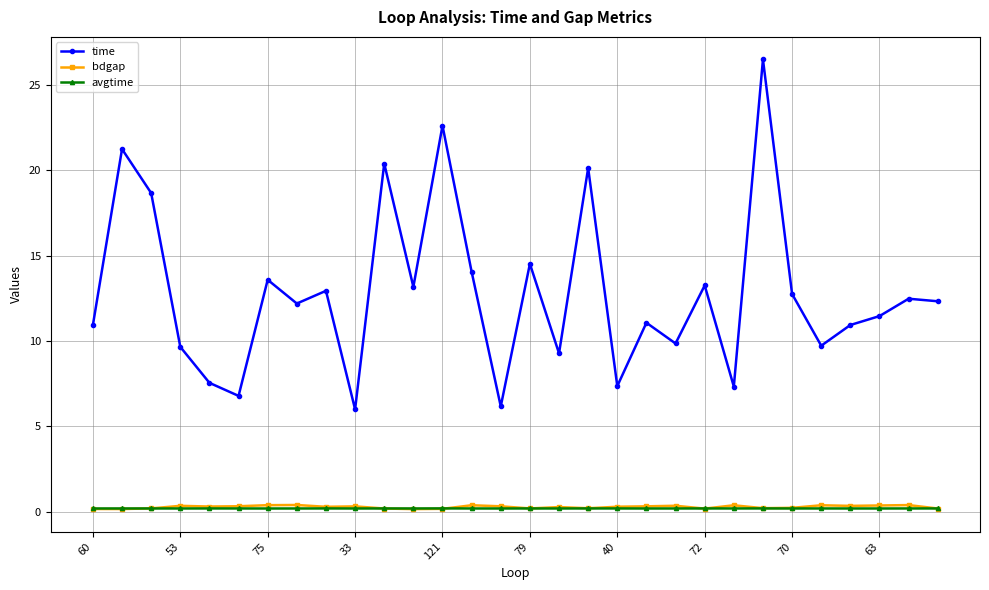

True or false: time and bdgap cross at least once.

False